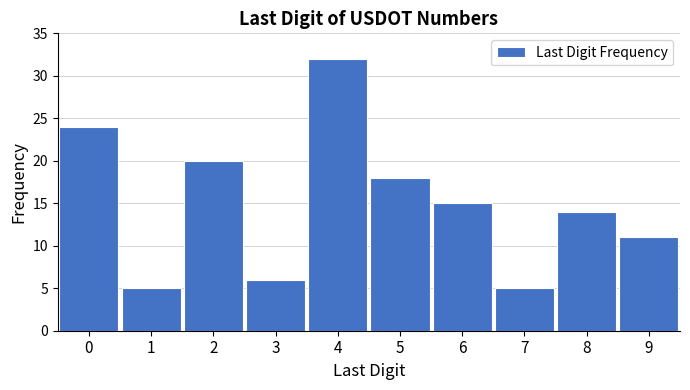

Reading left to right, what are all the values shown in this chart?

0=24	1=5	2=20	3=6	4=32	5=18	6=15	7=5	8=14	9=11